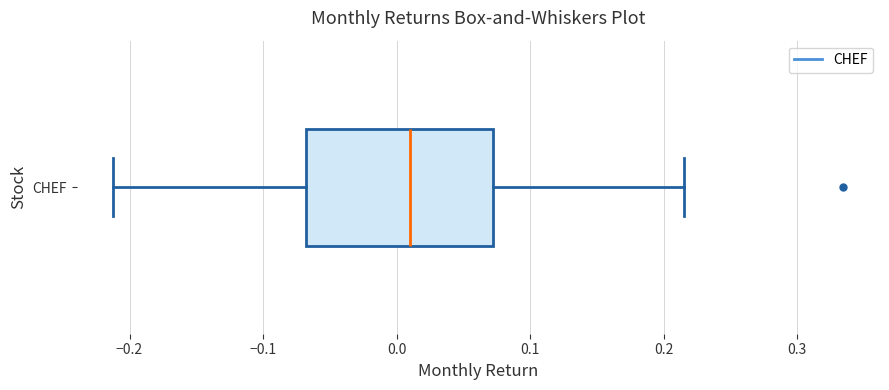

Where does the median line of the box for CHEF sit on the x-axis? The values are not printed on the chart, so give them approximately, as read against the axis.

0.01